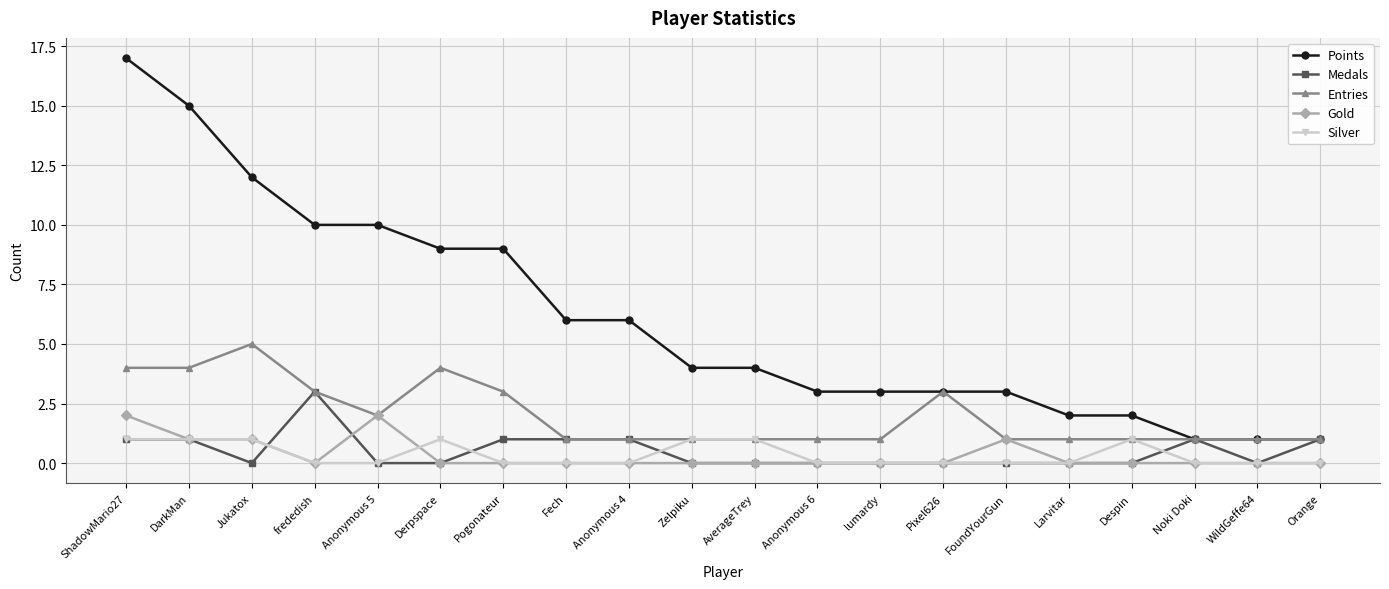

How many series are shown in this chart?

5